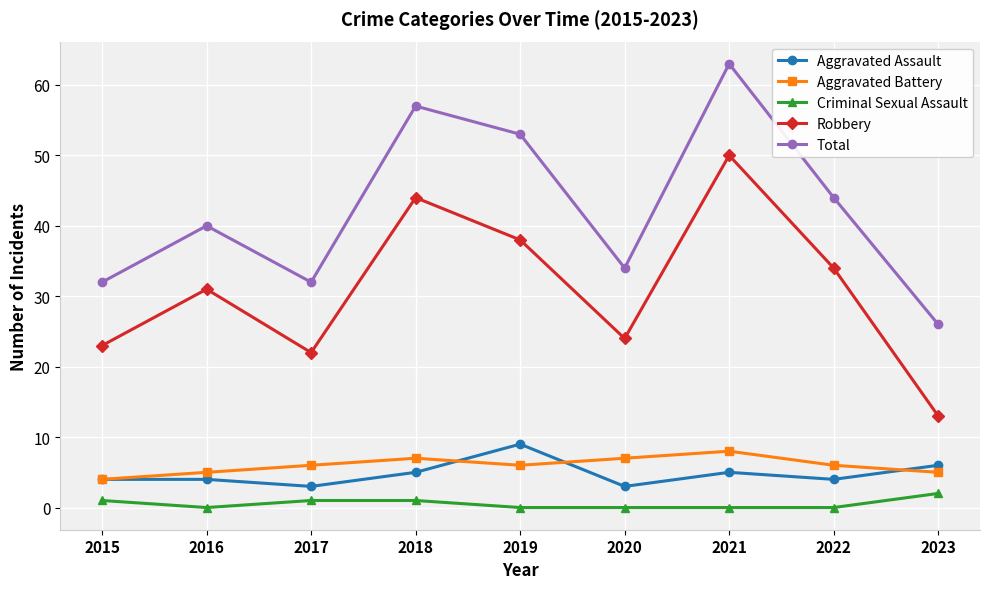

True or false: Total and Aggravated Assault cross at least once.

False